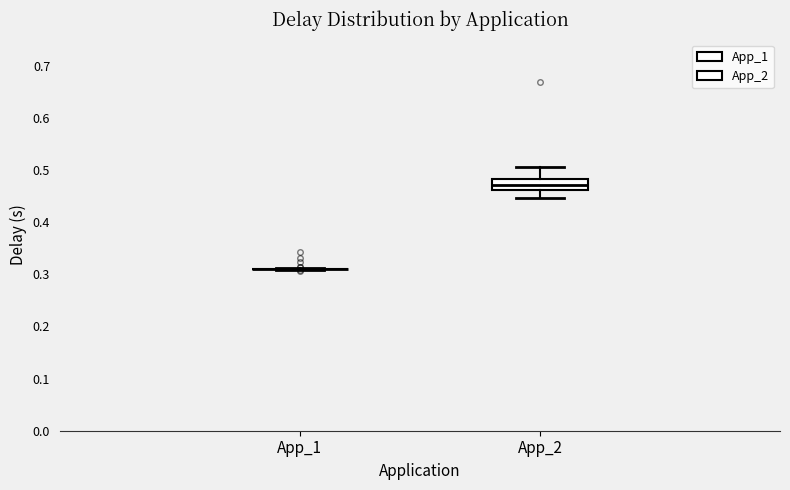

Comparing the boxes themselves (not the whiskers), which one is the tallest?

App_2